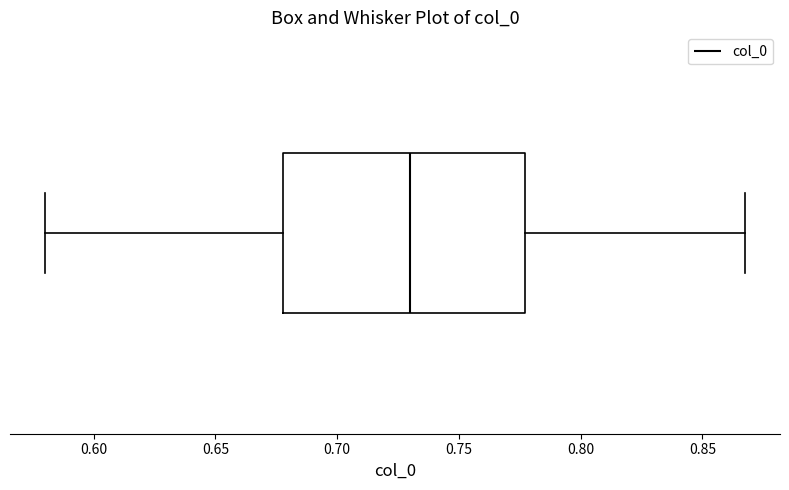

Read this box plot against the x-axis: the position of the median line, the range covered by the box, and the ends of both whiskers. The values are not printed on the chart, so give them approximately, as read against the axis.

median 0.730, box 0.680 to 0.775, whiskers 0.580 to 0.870